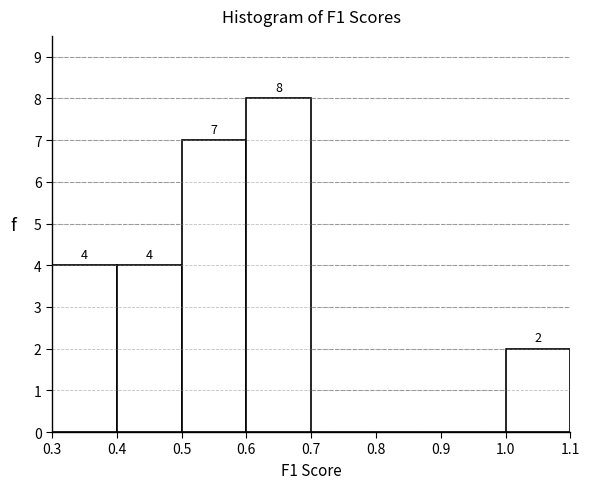

Over which range of the x-axis is the bar tallest?

0.6 to 0.7